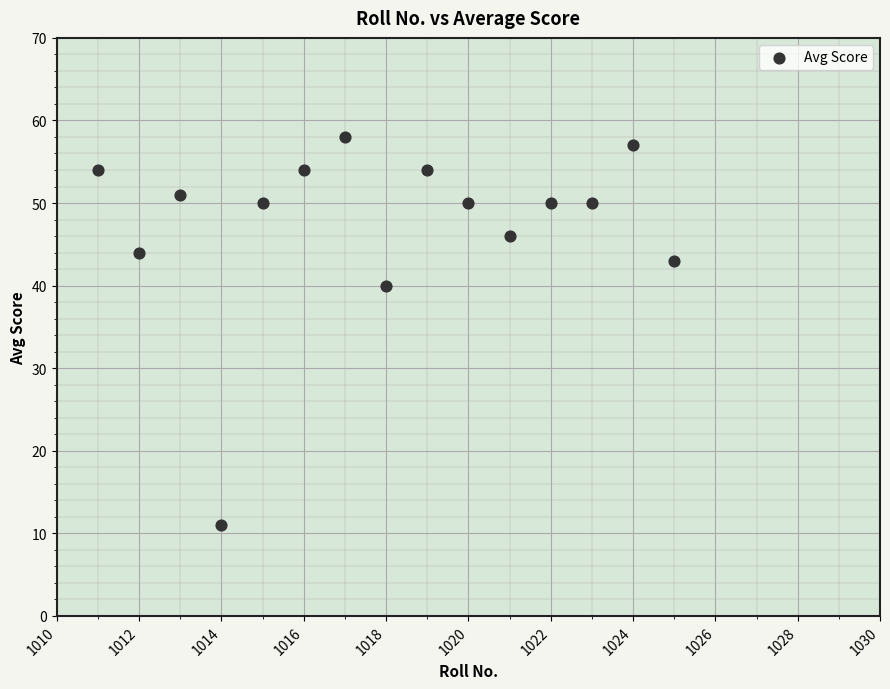

What is the range of Y values (max minus min)?

47